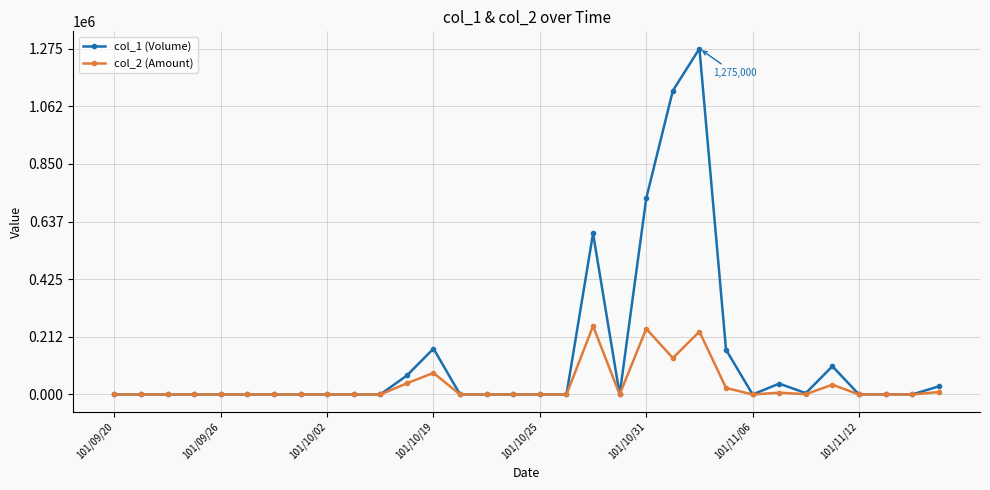

List the series in order of their overall mean, highest first.

col_1 (Volume), col_2 (Amount)